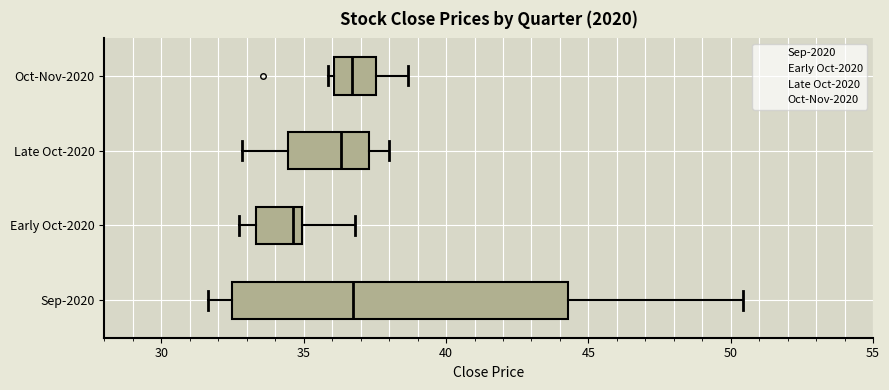

Reading bottom to top, transcribe this box plot: for each box, give where its median line is, the range the box spans, and where its two whiskers end, as read against the x-axis. The values are not printed on the chart, so give them approximately, as read against the axis.

Sep-2020: median 36.5, box 32.5 to 44.5, whiskers 31.5 to 50.5
Early Oct-2020: median 34.5, box 33.5 to 35.0, whiskers 32.5 to 37.0
Late Oct-2020: median 36.5, box 34.5 to 37.5, whiskers 33.0 to 38.0
Oct-Nov-2020: median 36.5, box 36.0 to 37.5, whiskers 36.0 (just left of the box's left edge) to 38.5